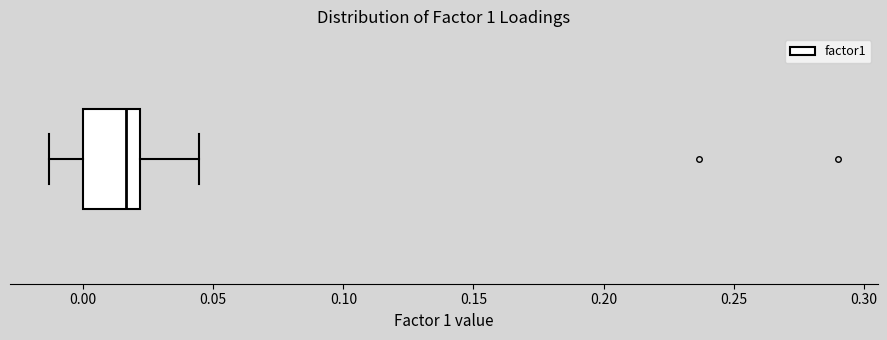

Where is the right edge of the box on the x-axis? The values are not printed on the chart, so give them approximately, as read against the axis.

0.020